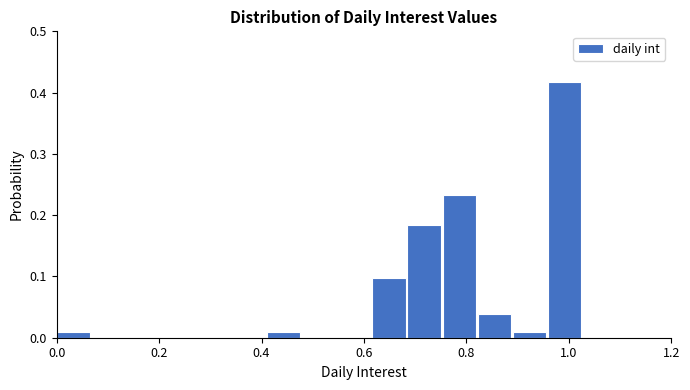

Around what value on the x-axis is the tallest bar? Give the approximate position of its centre, as read against the axis.

1.00